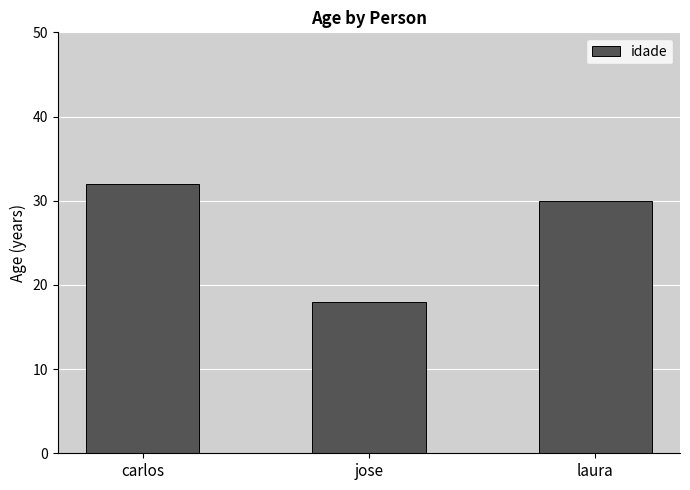

What is the value of the 3rd bar from the left?

30